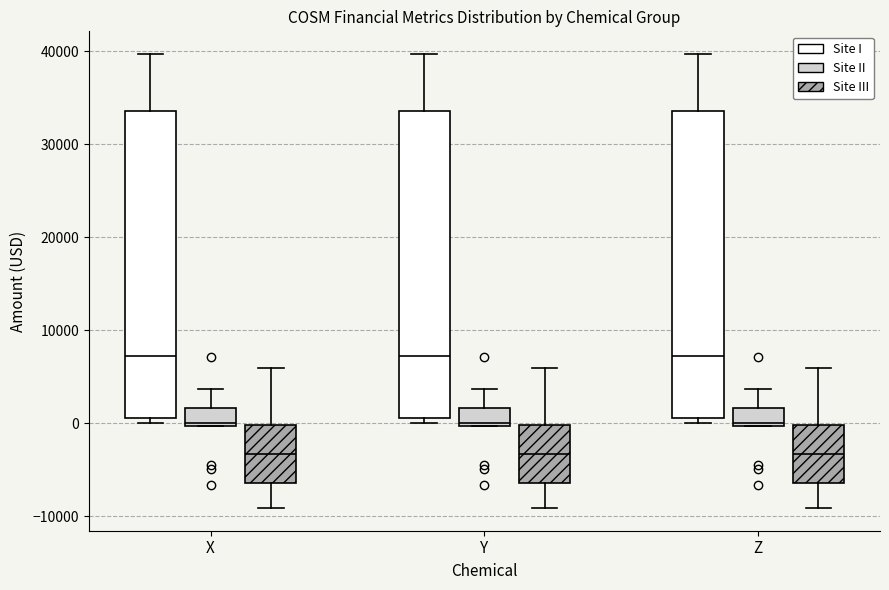

Where does the median line of the box for Y (Site I) sit on the y-axis? The values are not printed on the chart, so give them approximately, as read against the axis.

7000